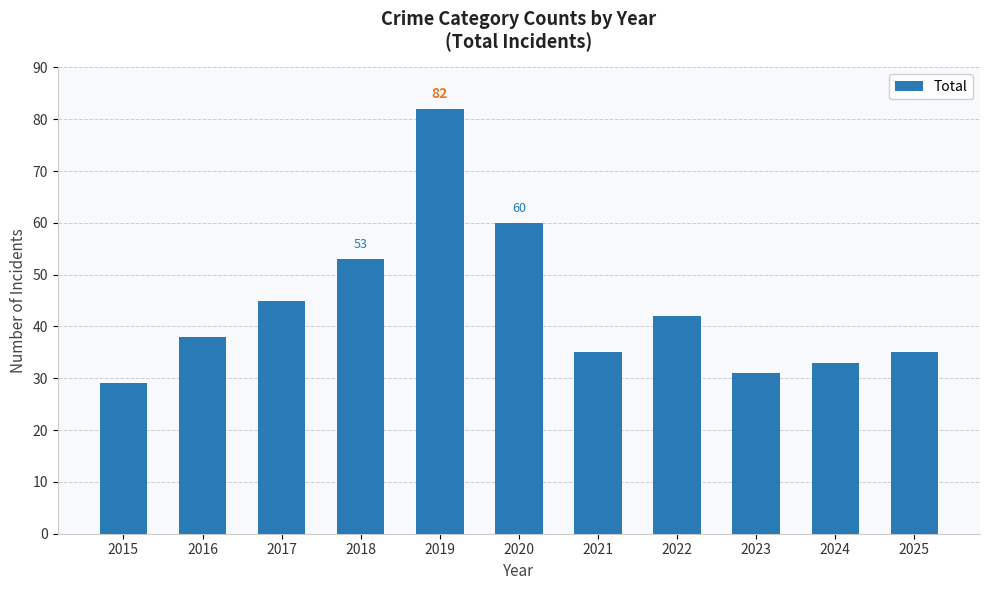

What is the ratio of the value at 2022 to the value at 2024?

1.3